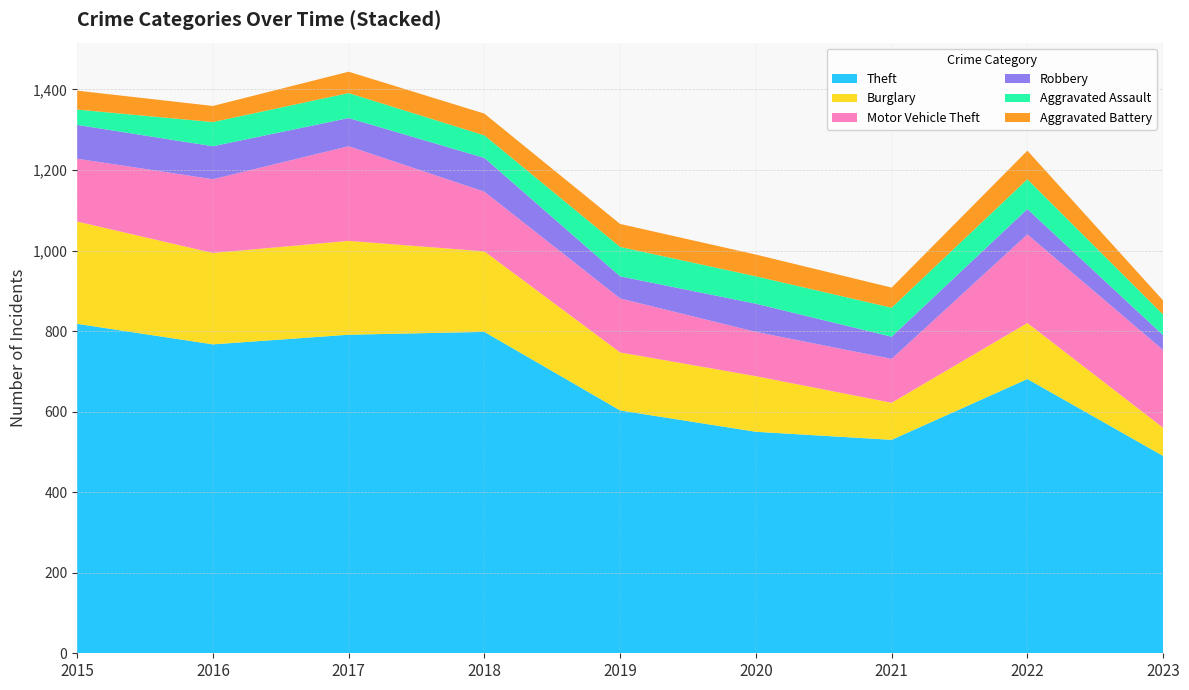

Reading left to right, what are all the values shown in this chart?

Theft: 2015=818	2016=767	2017=791	2018=798	2019=603	2020=550	2021=530	2022=681	2023=490
Burglary: 2015=254	2016=227	2017=233	2018=200	2019=144	2020=138	2021=92	2022=139	2023=70
Motor Vehicle Theft: 2015=156	2016=183	2017=235	2018=148	2019=134	2020=110	2021=109	2022=220	2023=193
Robbery: 2015=84	2016=82	2017=70	2018=84	2019=55	2020=70	2021=55	2022=63	2023=37
Aggravated Assault: 2015=38	2016=60	2017=62	2018=56	2019=73	2020=68	2021=72	2022=74	2023=51
Aggravated Battery: 2015=47	2016=40	2017=53	2018=54	2019=57	2020=54	2021=50	2022=71	2023=35